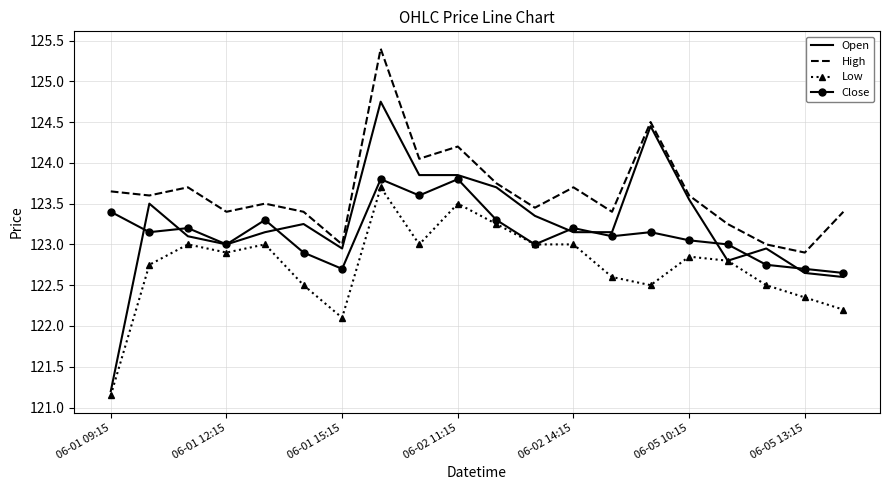

Which series has the widest spread of values?

Open